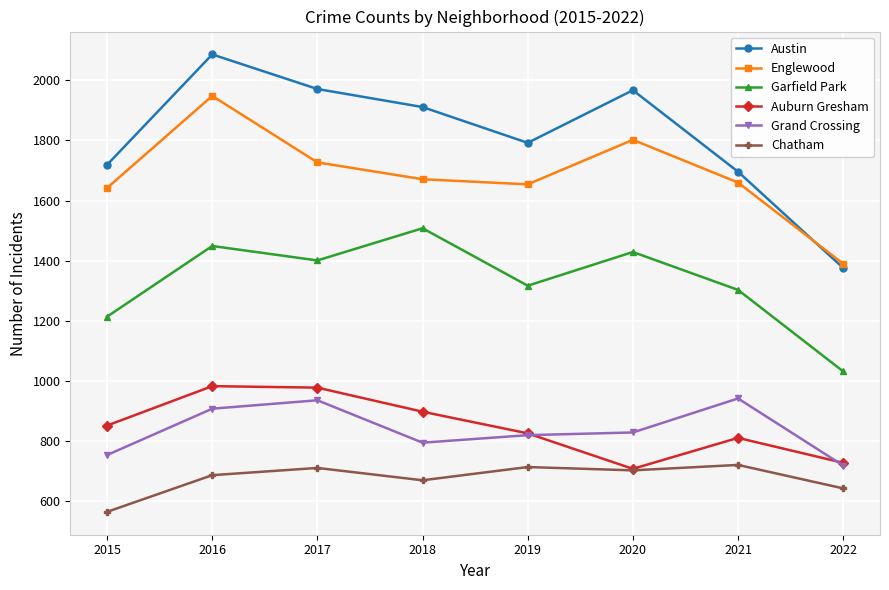

What value does the Auburn Gresham series have at 2022, to the nearest 50?

750